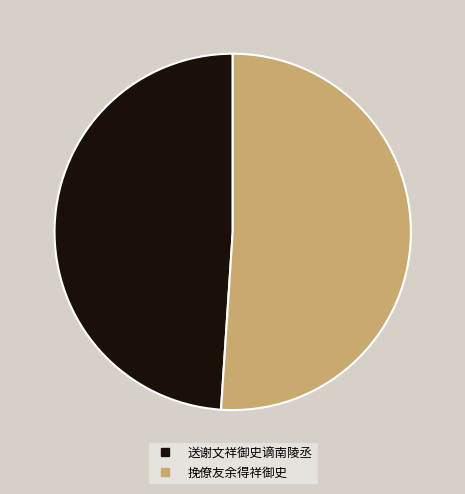

Rank the categories by value from lowest to highest.

送谢文祥御史谪南陵丞, 挽僚友余得祥御史